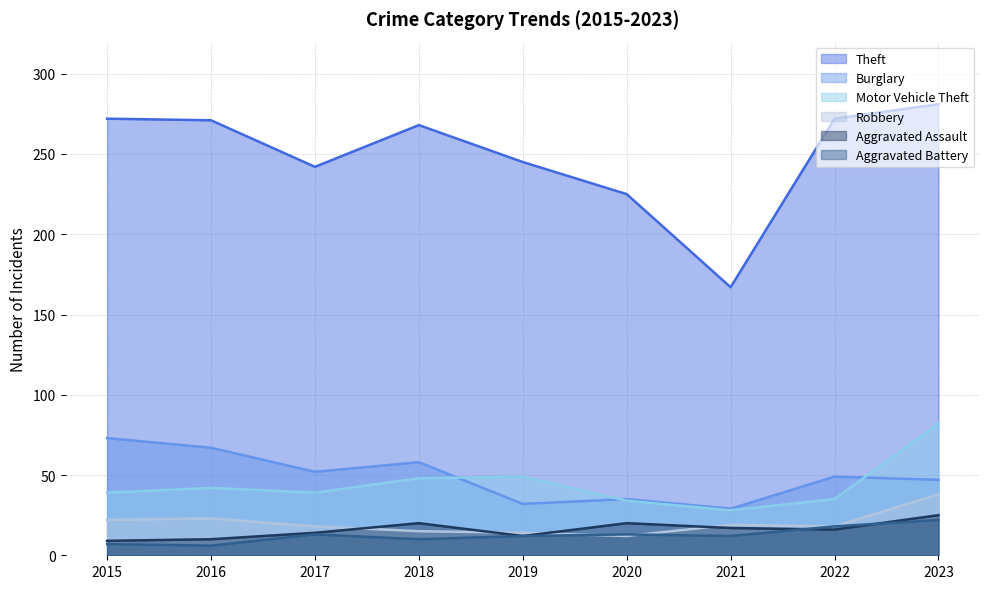

What is the minimum value shown in the chart?

6